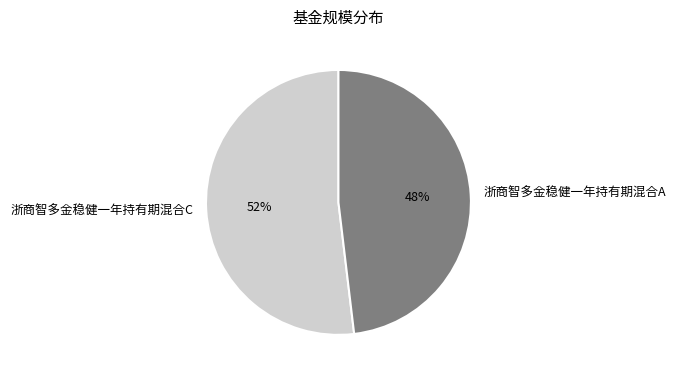

What percentage is the 浙商智多金稳健一年持有期混合C slice, to the nearest percent?

52%